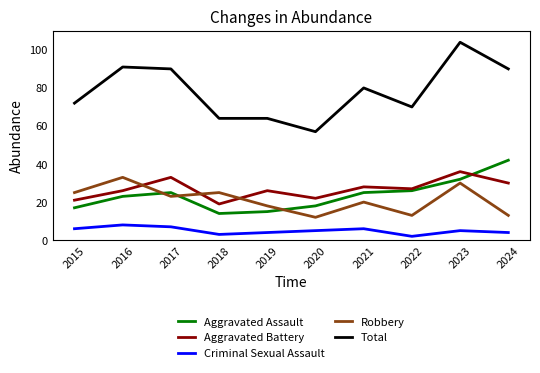

What is the difference between the highest and lowest values at 2015?

66